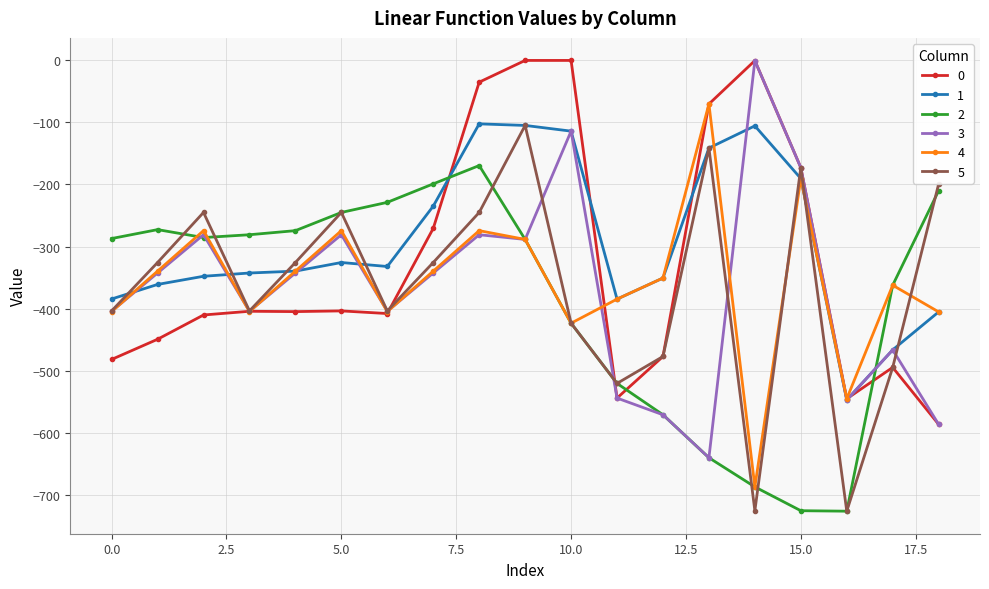

Which series has the widest spread of values?

3